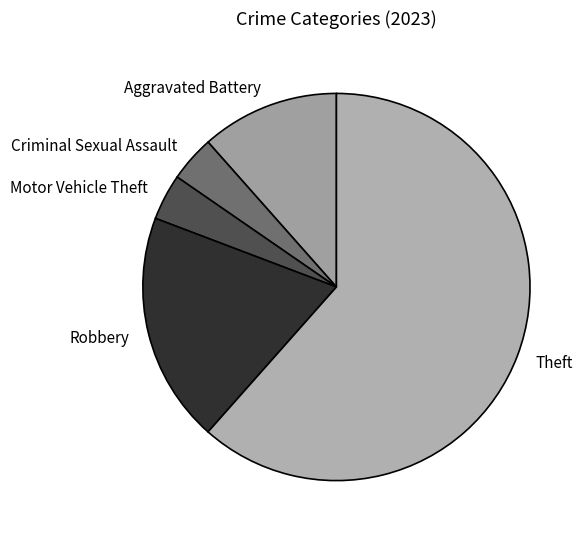

Between Motor Vehicle Theft and Aggravated Battery, which is larger?

Aggravated Battery